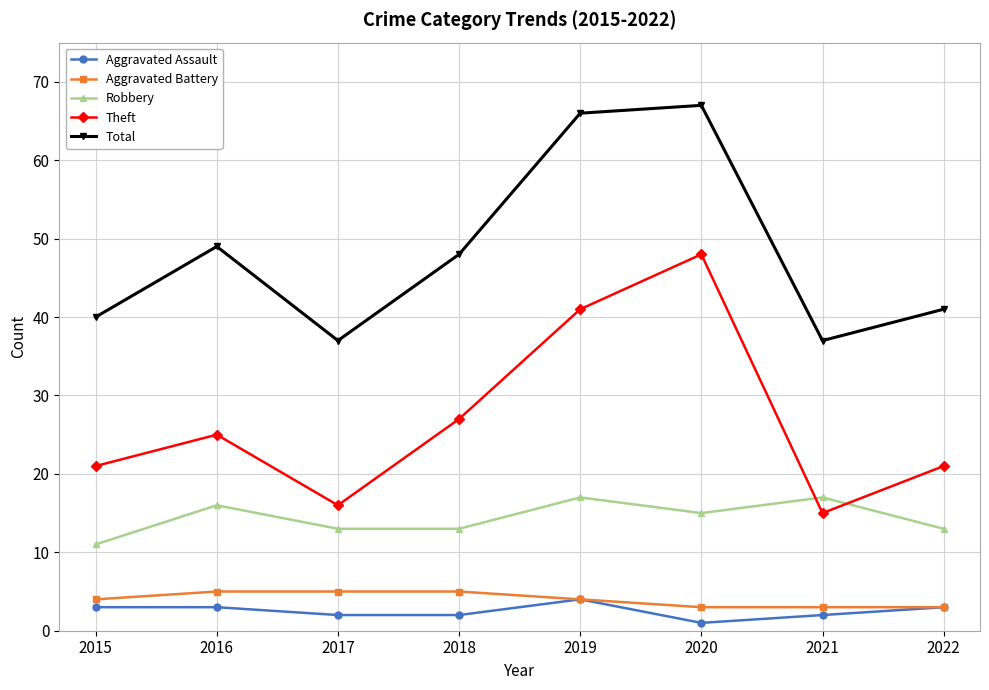

What is the value of the Robbery point at the 1st from the left?

11